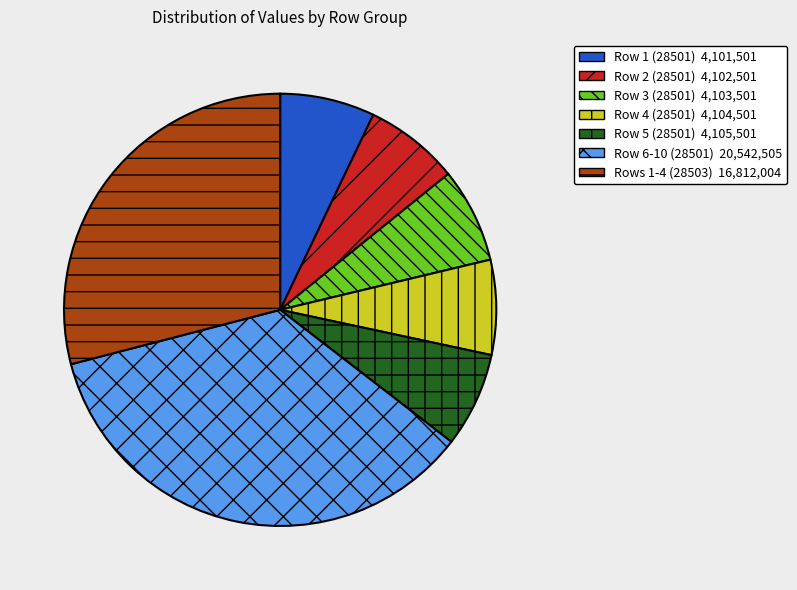

Is there any slice that represents more than half of the pie?

No